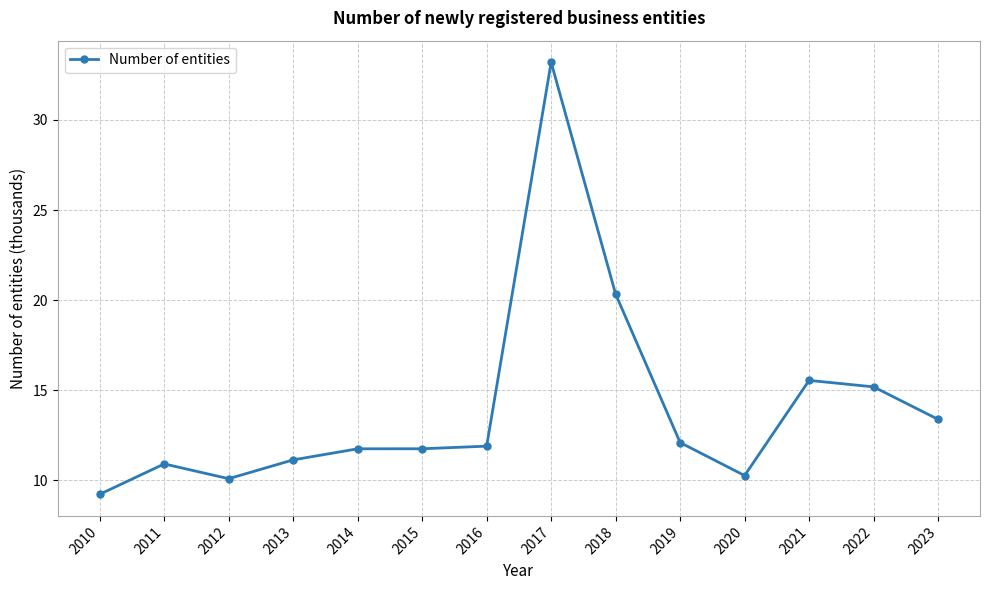

What is the smallest value displayed?

9.2